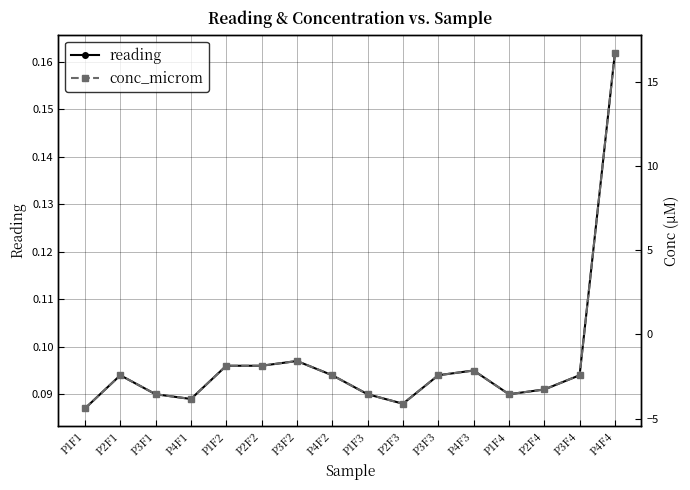

At how many categories does at least one series exceed 6?

1